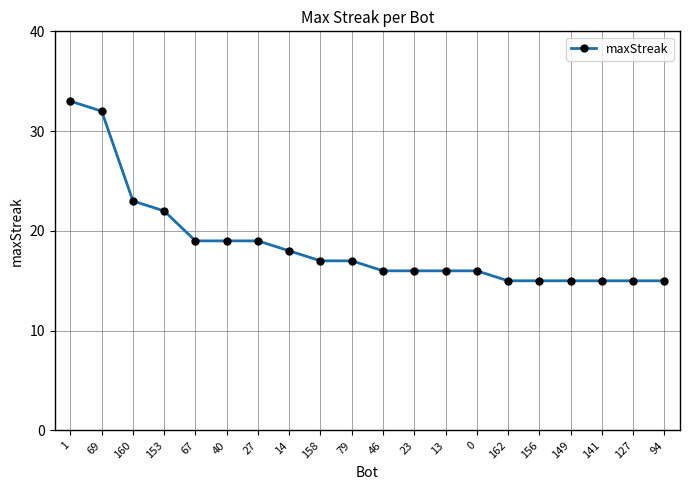

The chart shows a value of 26 at 23. True or false?

False